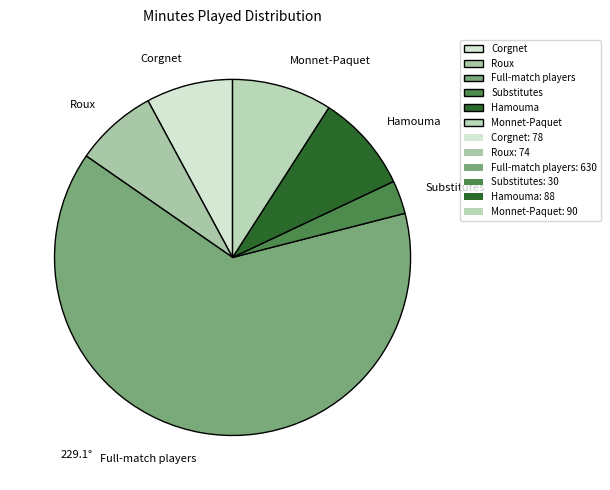

Is it true that Substitutes is 3% of the pie?

True